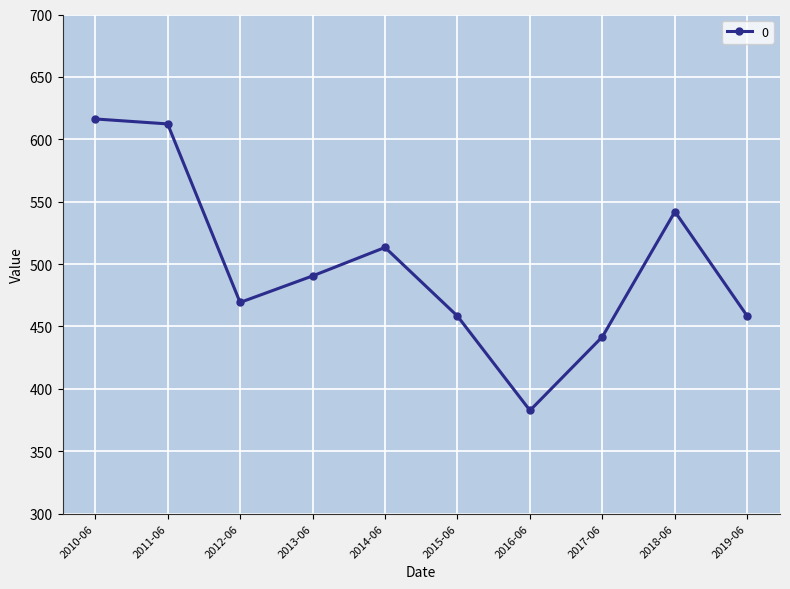

At which label is the value closest to 499?

2013-06